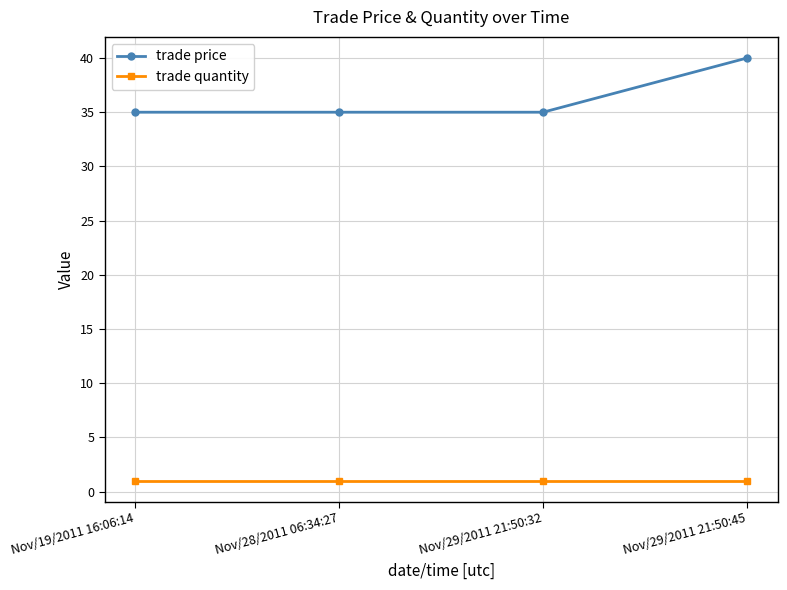

What is the sum of the trade quantity values at Nov/29/2011 21:50:32 and Nov/29/2011 21:50:45?

2